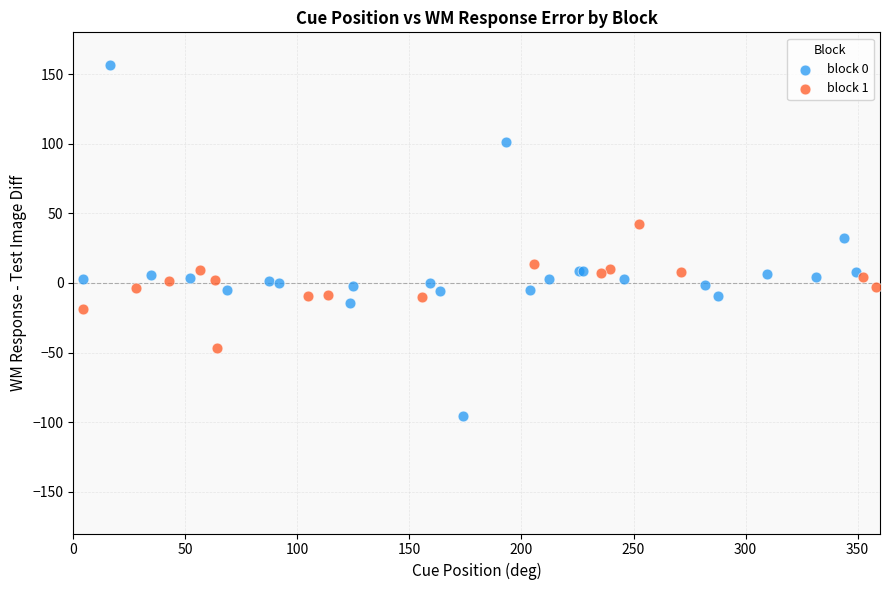

Which series reaches the maximum Y coordinate?

block 0